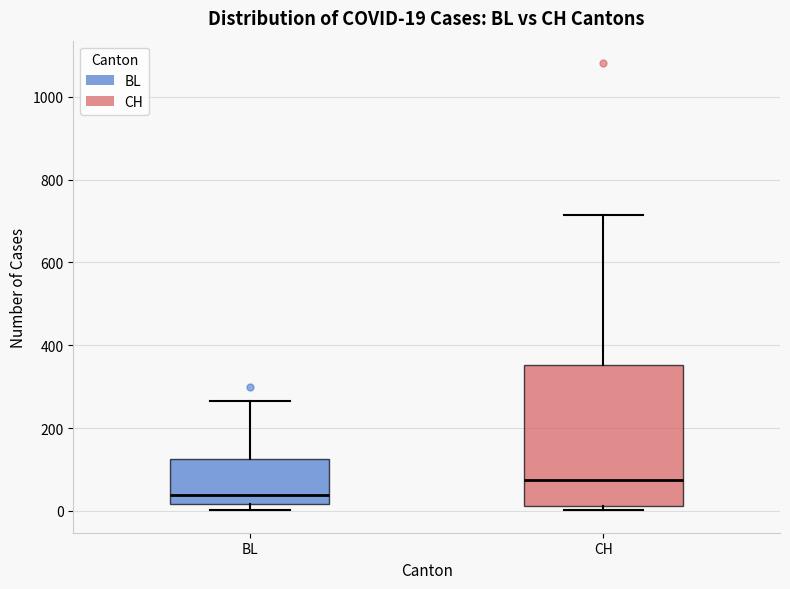

Which box's median line is the lowest?

BL